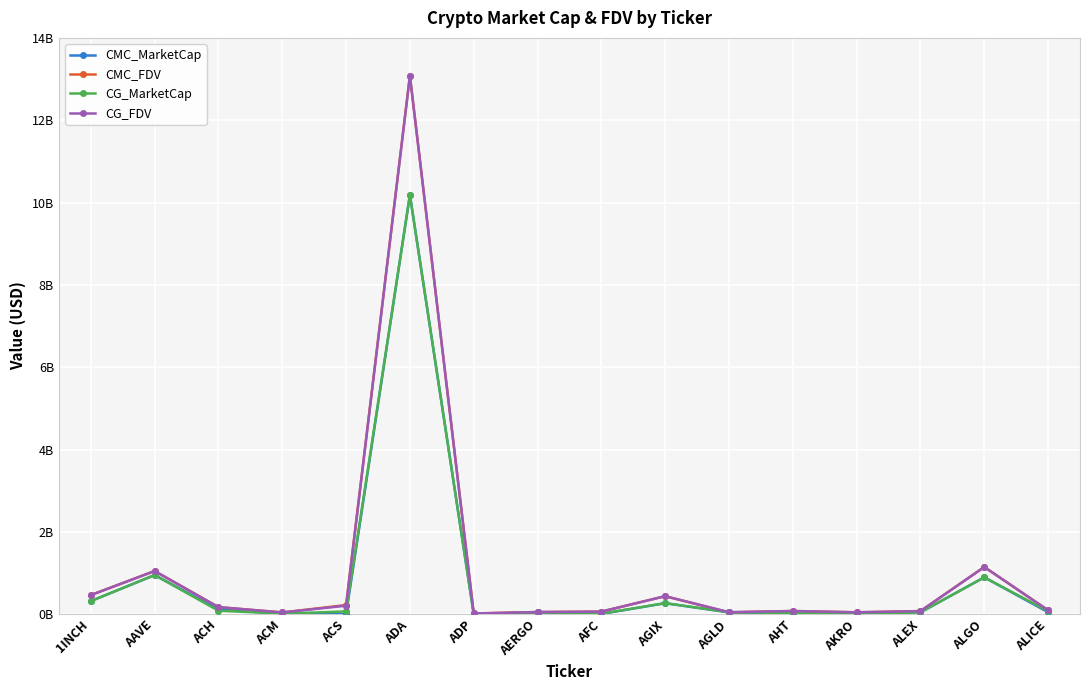

What are all the series names shown in the legend?

CMC_MarketCap, CMC_FDV, CG_MarketCap, CG_FDV